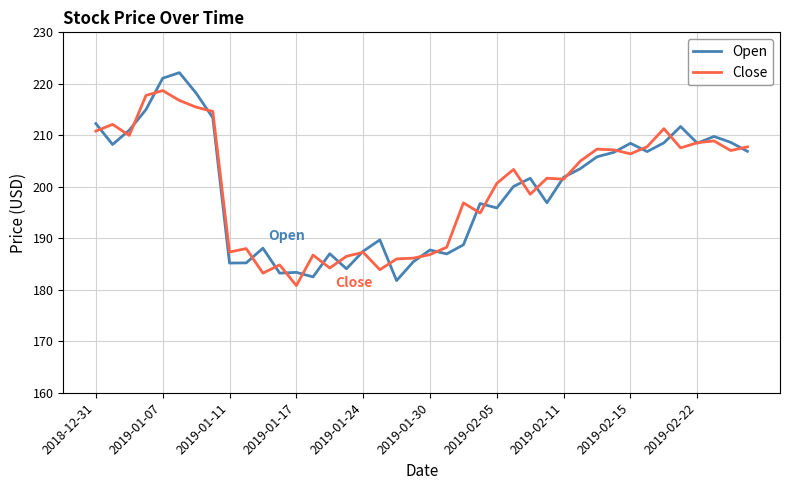

What is the greatest value displayed?

222.2